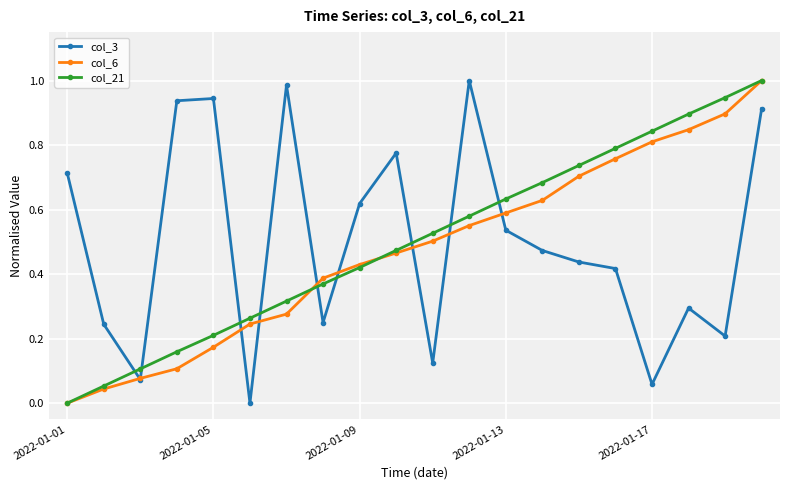

True or false: col_3 and col_21 intersect in this chart.

True